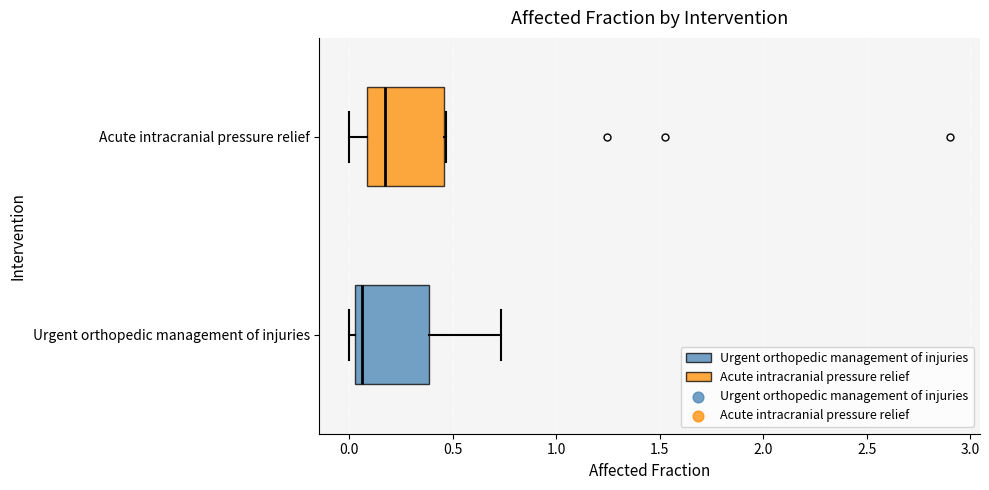

Reading bottom to top, transcribe this box plot: for each box, give where its median line is, the range the box spans, and where its two whiskers end, as read against the x-axis. The values are not printed on the chart, so give them approximately, as read against the axis.

Urgent orthopedic management of injuries: median 0.05, box 0.00 to 0.40, whiskers 0.00 (just left of the box's left edge) to 0.75
Acute intracranial pressure relief: median 0.15, box 0.10 to 0.45, whiskers 0.00 to 0.45